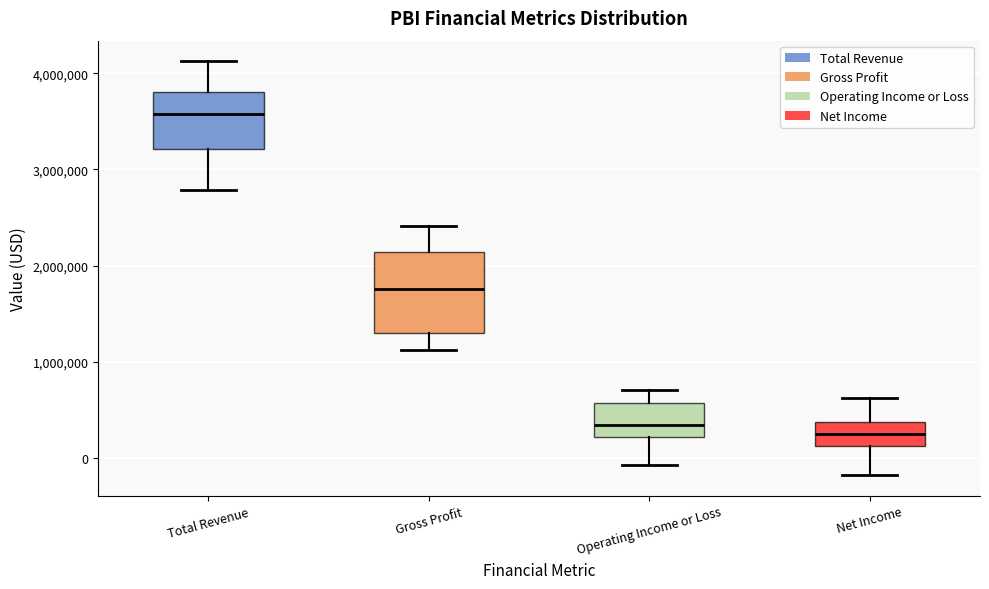

Where is the upper edge of the box for Net Income on the y-axis? The values are not printed on the chart, so give them approximately, as read against the axis.

400000